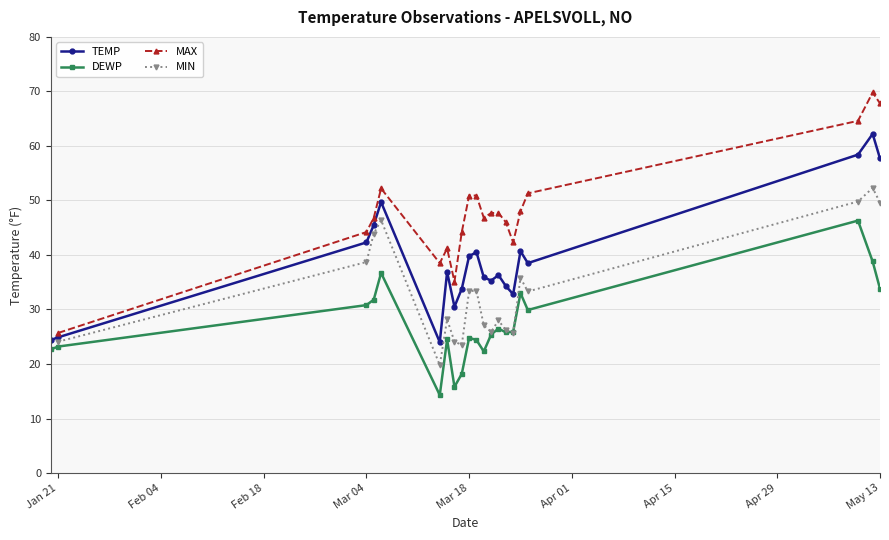

Is it true that TEMP equals 19.8 at Mar 04?

False